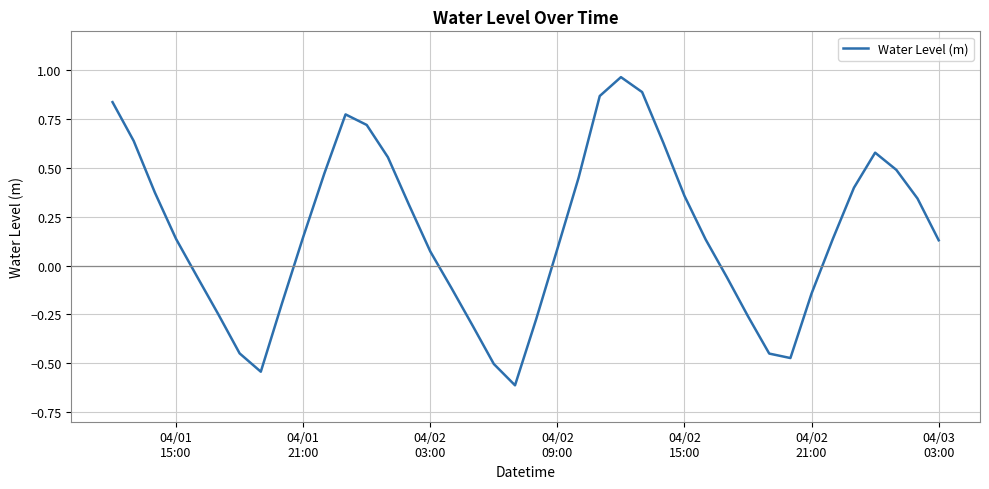

What is the difference between the maximum and minimum values?

1.6